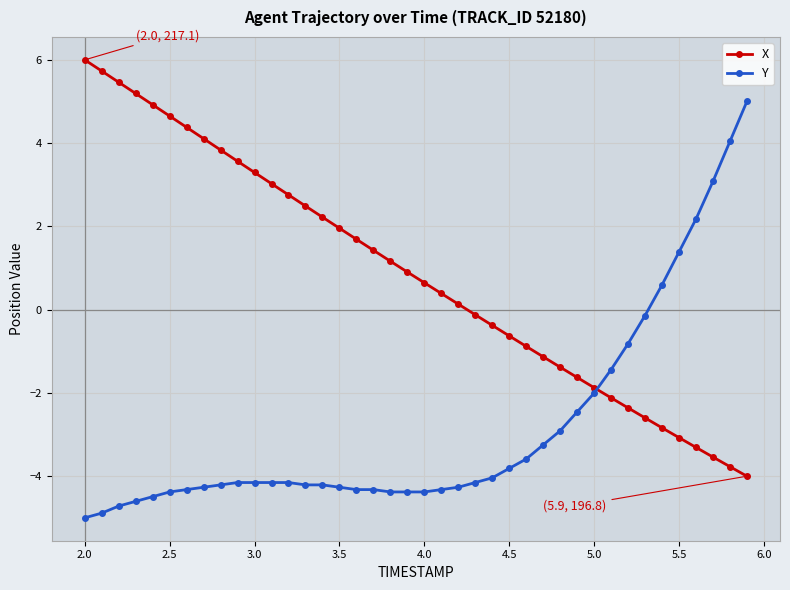

How many negative values does the X series have?

17